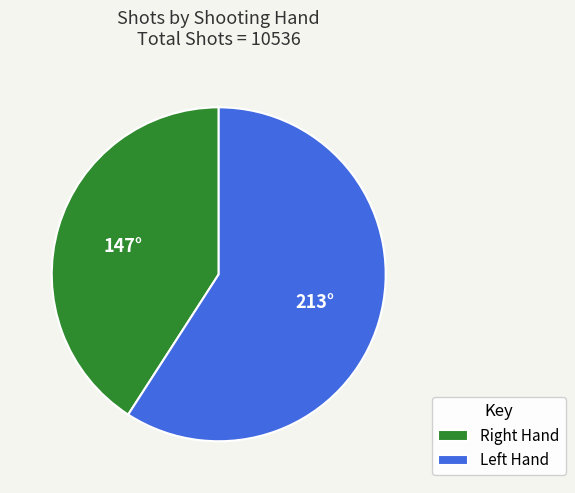

Rank the categories by value from highest to lowest.

Left Hand, Right Hand